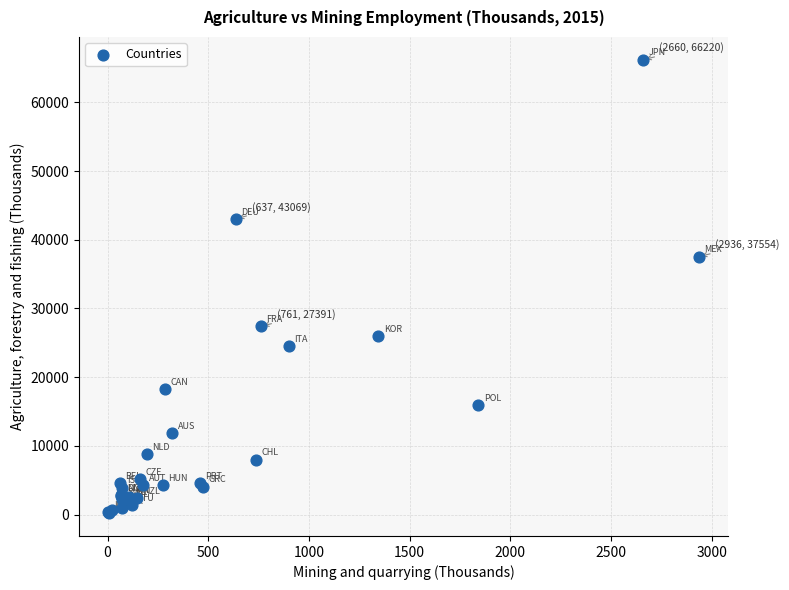

What Y value in the scatter plot is closest to 33201?

37554.0